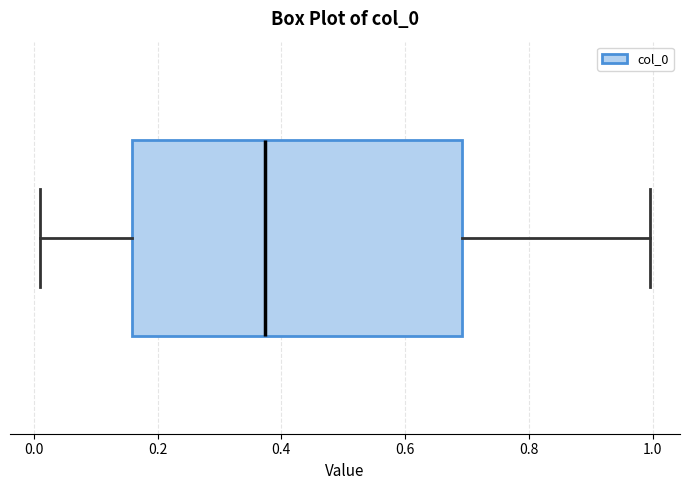

Transcribe this box plot: give where the median line is, the range the box spans, and where the two whiskers end, as read against the x-axis. The values are not printed on the chart, so give them approximately, as read against the axis.

median 0.38, box 0.16 to 0.70, whiskers 0.02 to 1.00